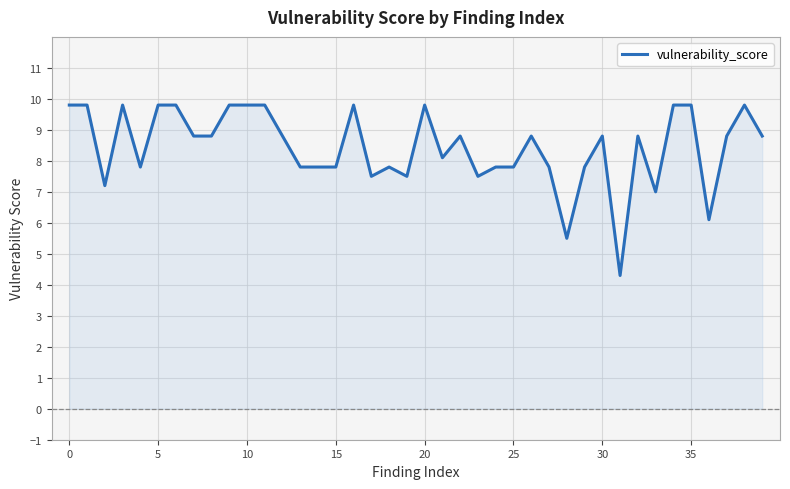

What is the minimum value shown in the chart?

4.3